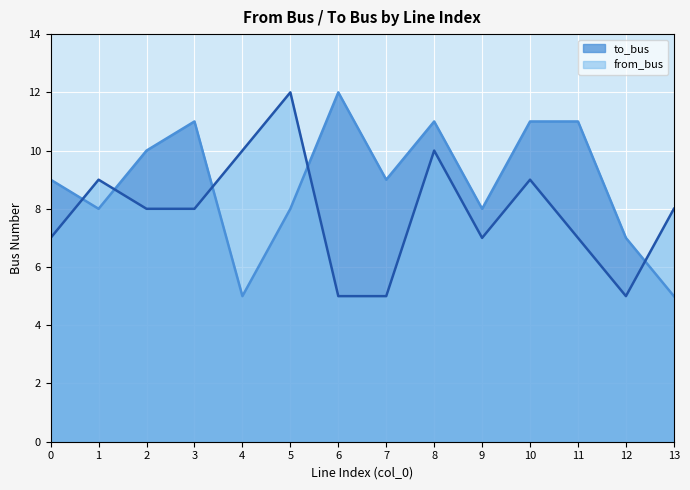

At which category is the sum across all series the highest?

8